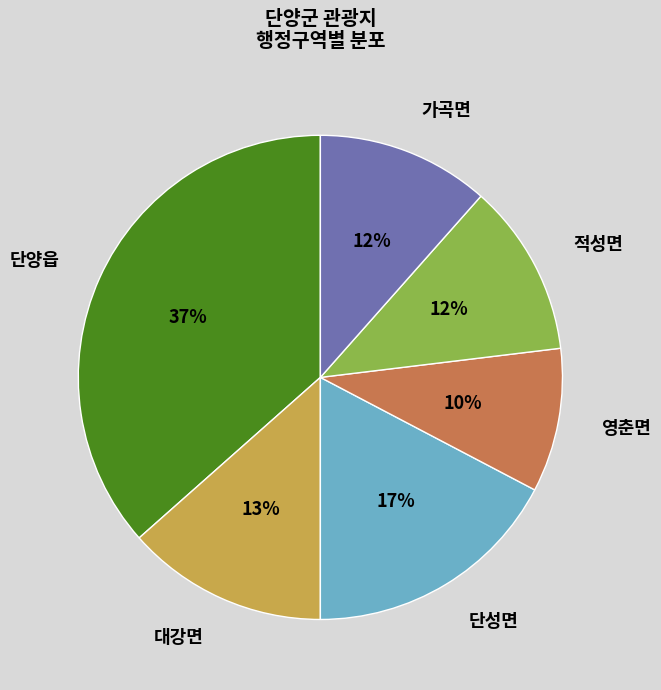

Do 대강면 and 단성면 together represent more than half of the pie?

No